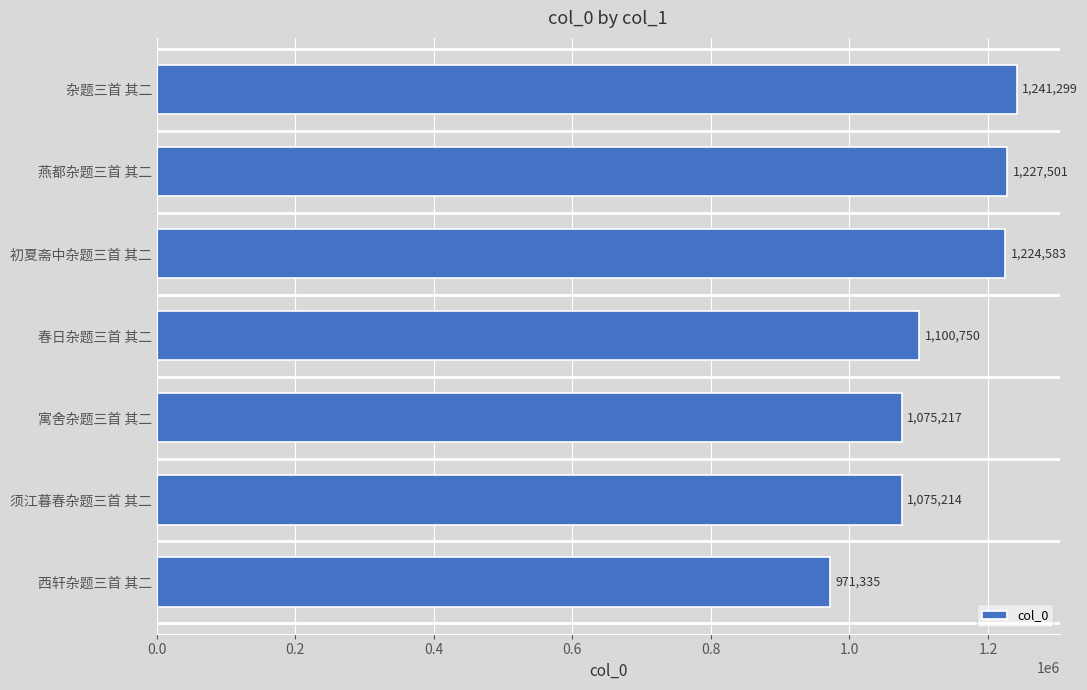

At which label is the value closest to 1106317?

春日杂题三首 其二